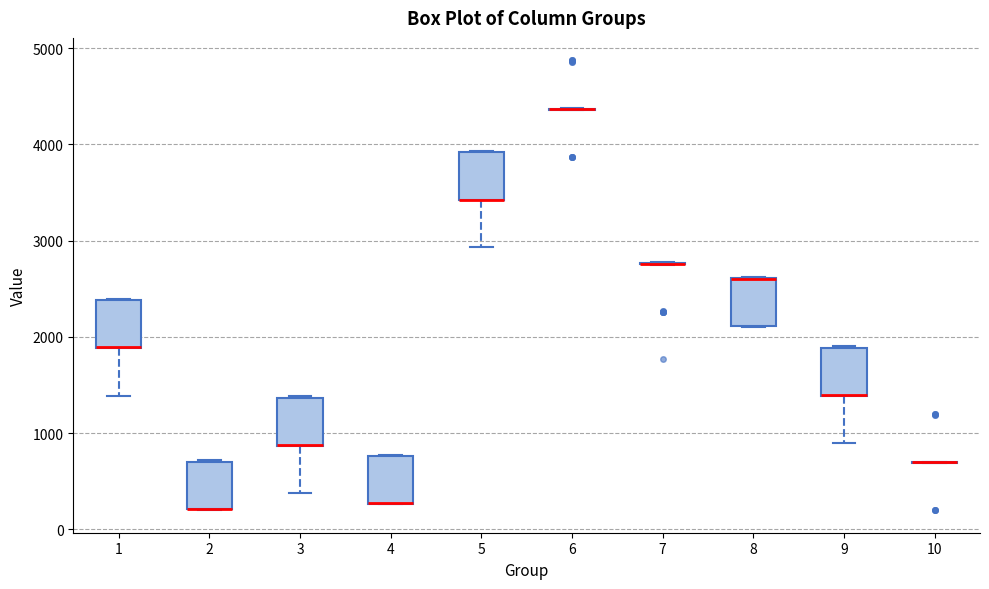

Reading left to right, transcribe this box plot: for each box, give where its median line is, the range the box spans, and where its two whiskers end, as read against the y-axis. The values are not printed on the chart, so give them approximately, as read against the axis.

1: median 1900 (drawn on the box's lower edge), box 1900 to 2400, whiskers 1400 to 2400
2: median 200 (drawn on the box's lower edge), box 200 to 700, whiskers 200 to 700
3: median 900 (drawn on the box's lower edge), box 900 to 1400, whiskers 400 to 1400
4: median 300 (drawn on the box's lower edge), box 300 to 800, whiskers 300 to 800
5: median 3400 (drawn on the box's lower edge), box 3400 to 3900, whiskers 2900 to 3900
6: box collapsed to a line at 4400, whiskers 4400 to 4400
7: box collapsed to a line at 2800, whiskers 2800 to 2800
8: median 2600 (drawn on the box's upper edge), box 2100 to 2600, whiskers 2100 to 2600
9: median 1400 (drawn on the box's lower edge), box 1400 to 1900, whiskers 900 to 1900
10: box collapsed to a line at 700, whiskers 700 to 700